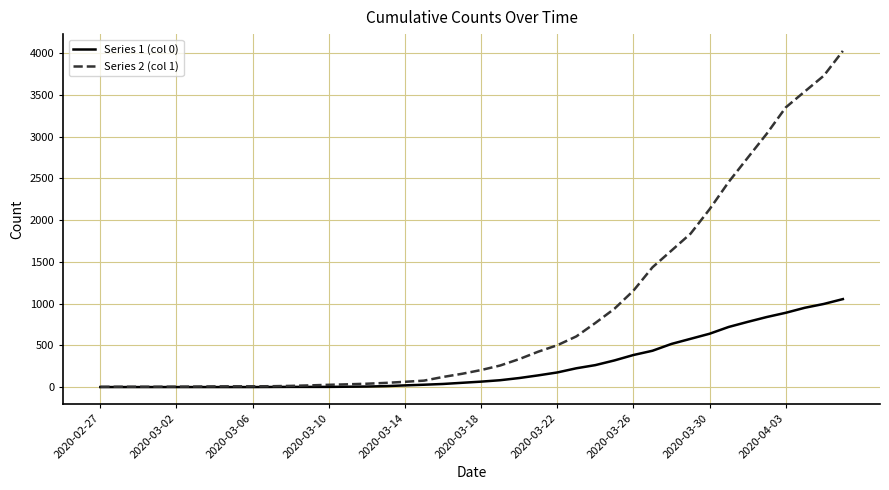

How many lines are shown in the chart?

2